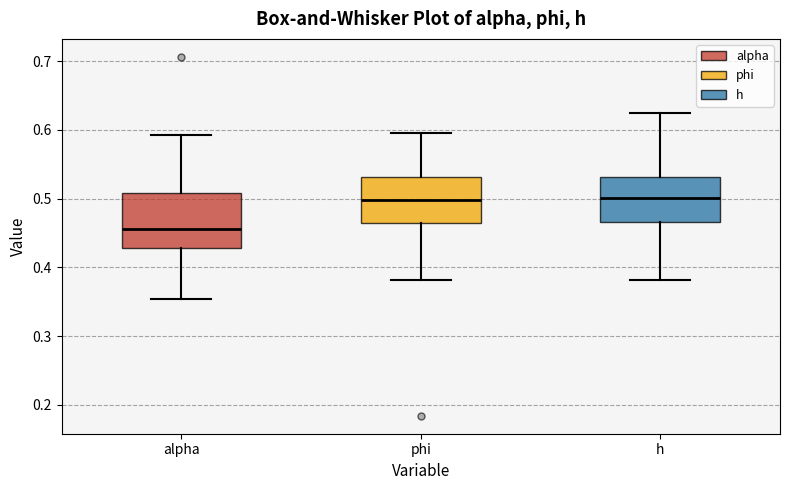

Which box is the tallest, from its lower edge to its upper edge?

alpha